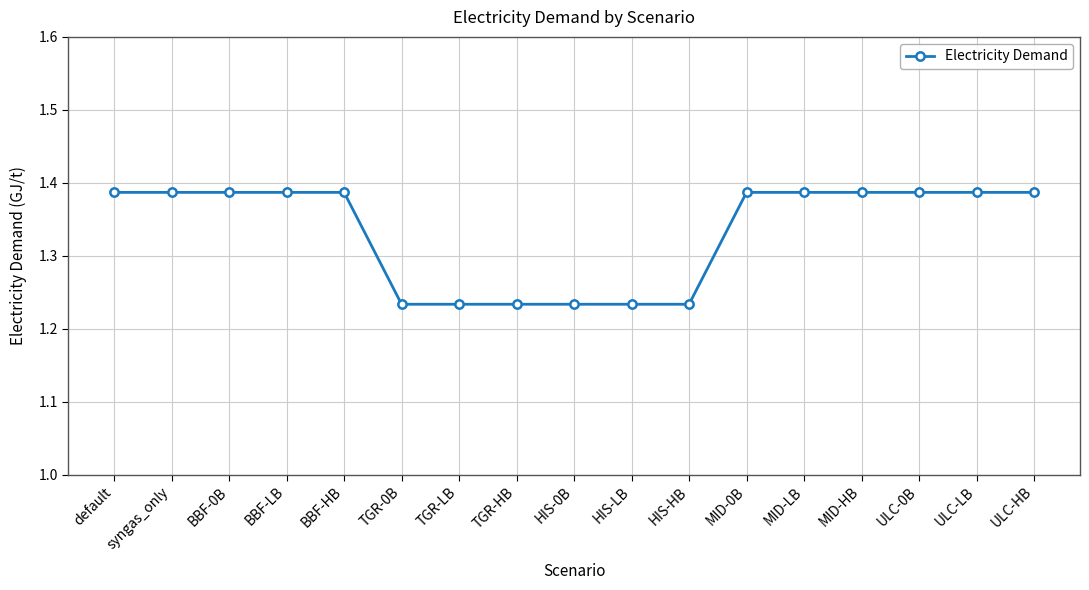

What is the label of the 15th point from the left?

ULC-0B